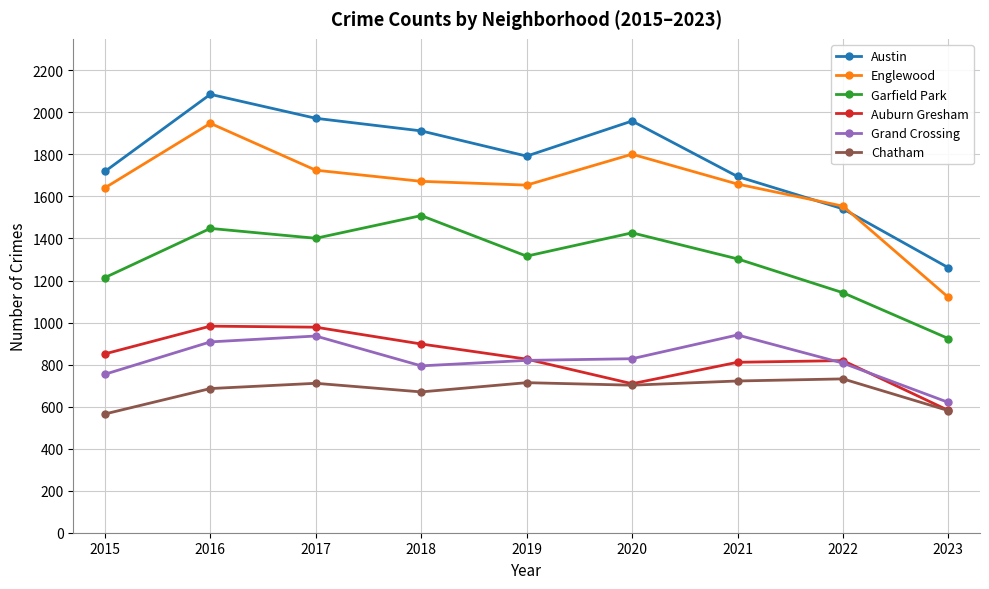

What is the minimum value for Grand Crossing?

620